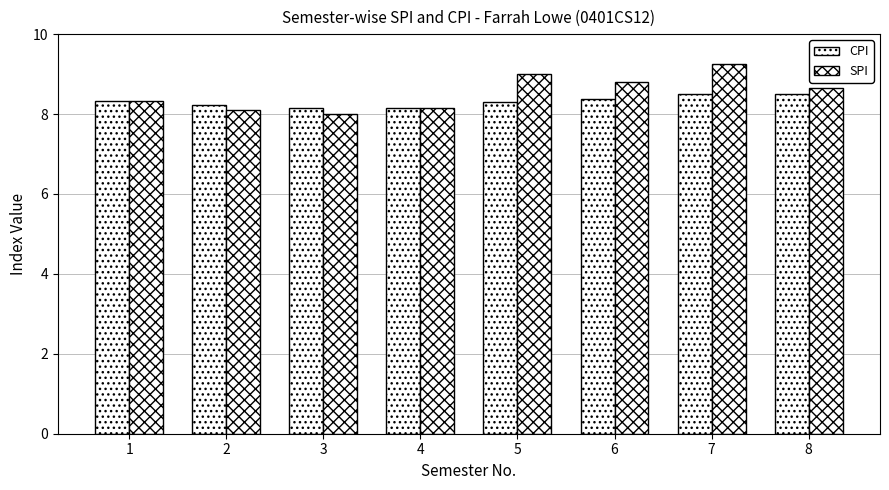

How many bars are there in total?

16